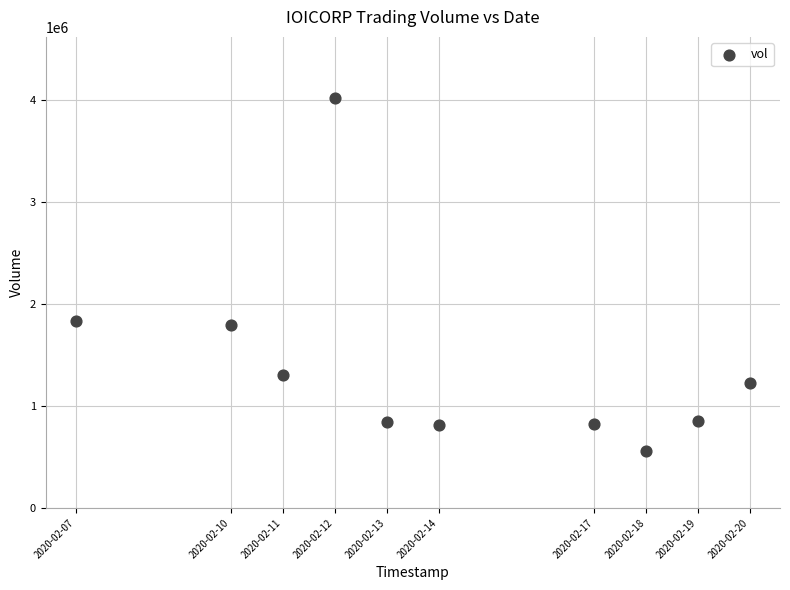

What is the range of X values (max minus min)?

1123200